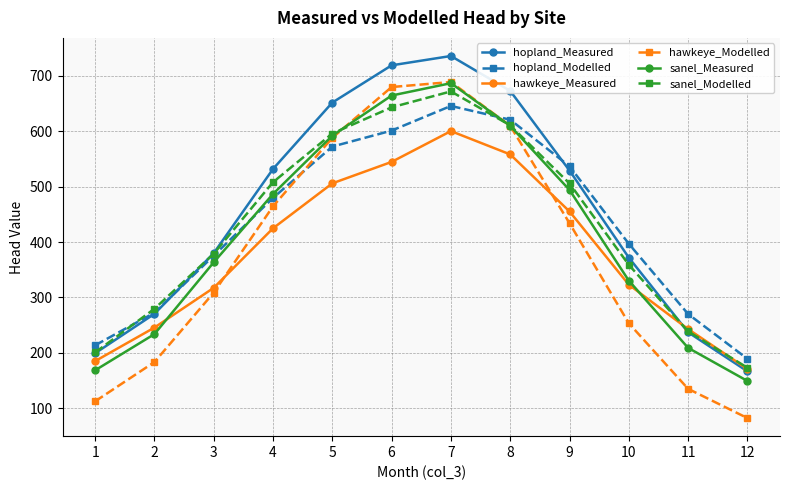

What is the highest value of the hawkeye_Measured series?

600.2